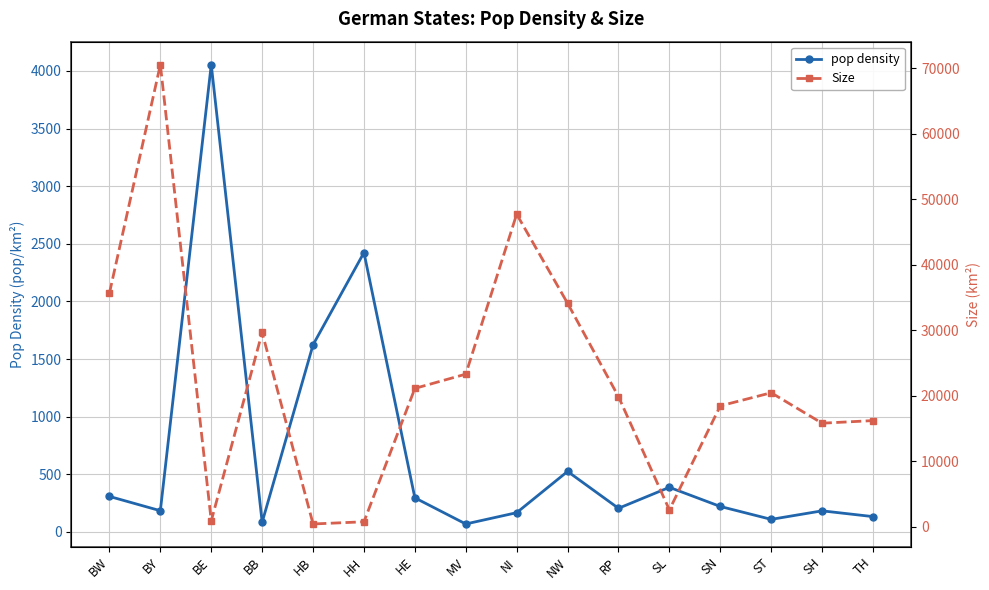

Is the value of Size at NI greater than the value of pop density at BY?

Yes